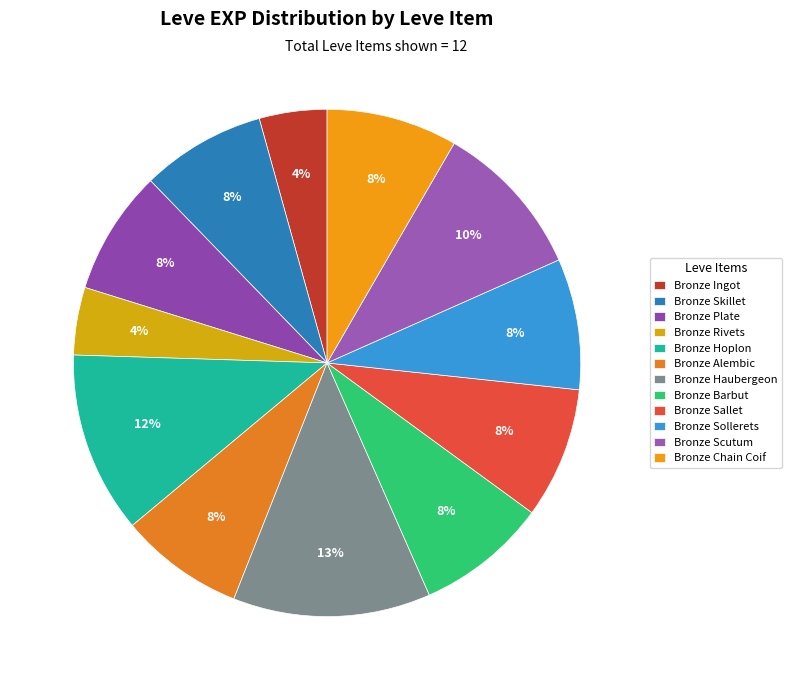

How many segments does this pie chart have?

12